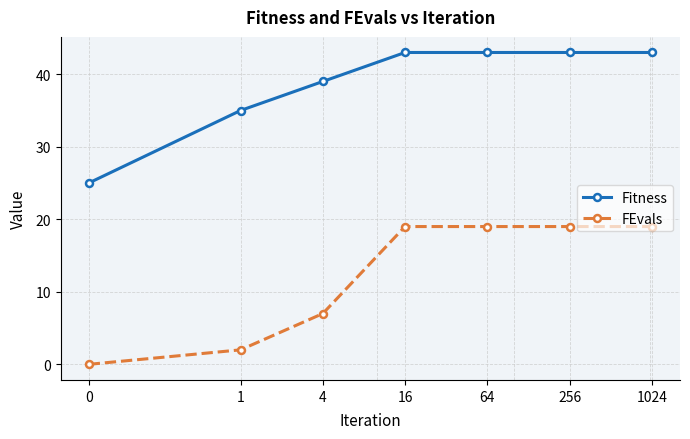

Does the chart display data point markers on the line(s)?

Yes